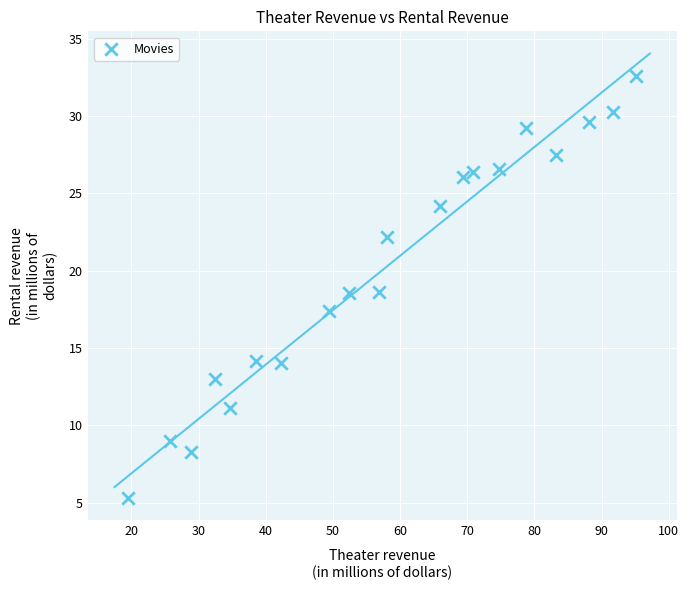

What is the range of Y values (max minus min)?

27.3